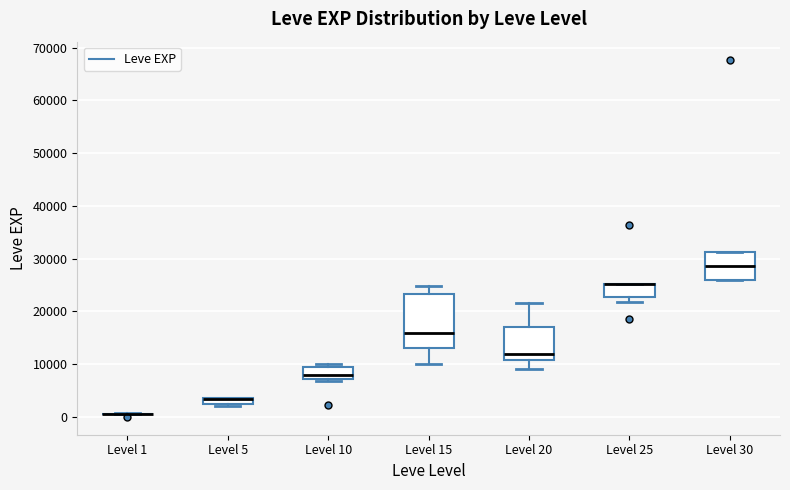

Where is the lower edge of the box for Level 25 on the y-axis? The values are not printed on the chart, so give them approximately, as read against the axis.

23000